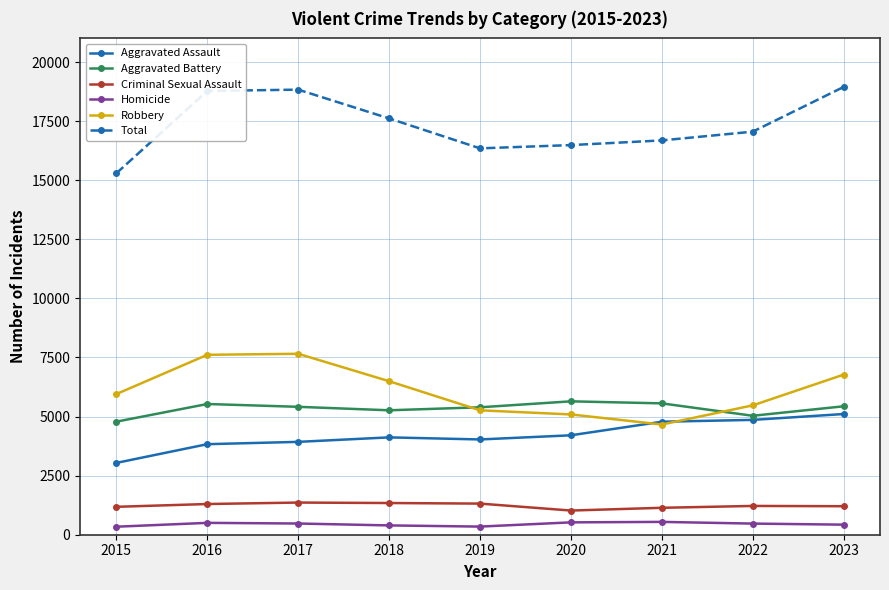

How many lines are shown in the chart?

6